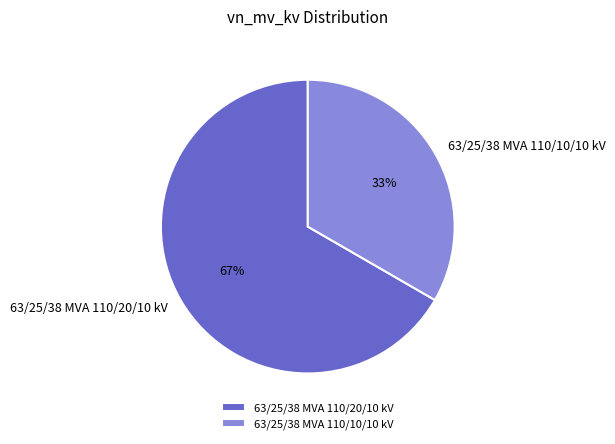

Count the number of slices in the pie.

2